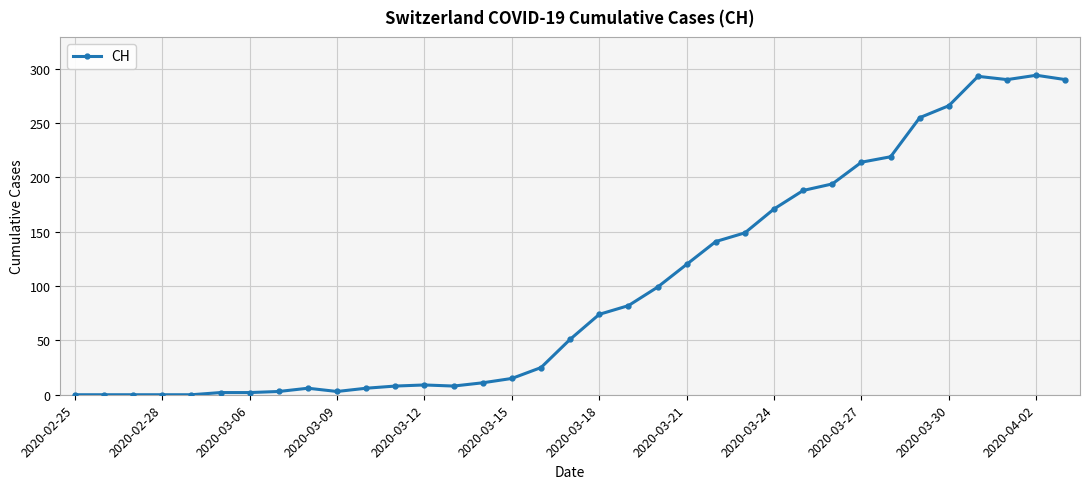

What is the greatest value displayed?

294